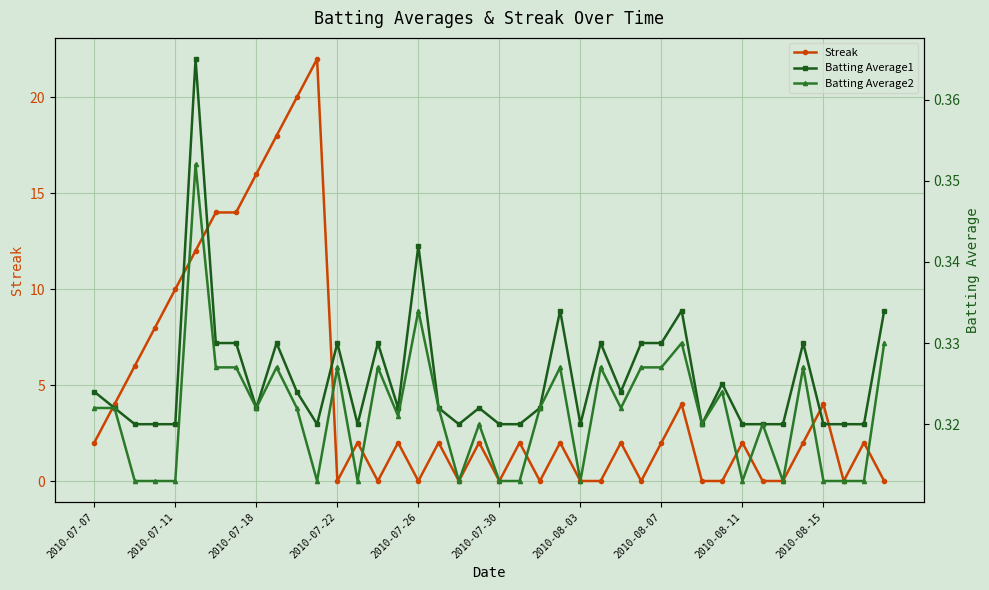

True or false: Streak has more than 2 points higher than both neighbors.

True